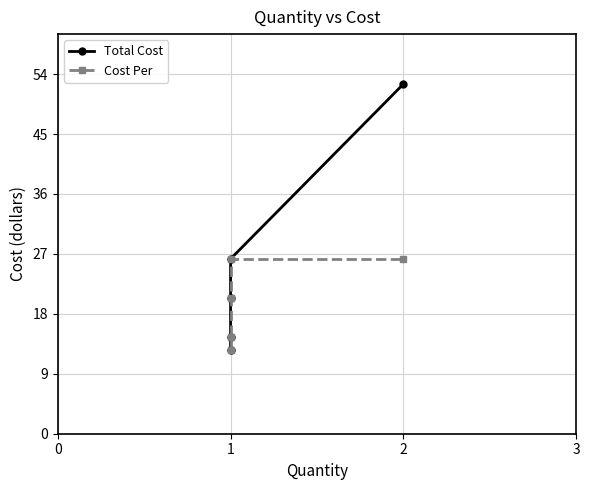

What is the value of the Cost Per point at the 2nd from the left?

14.4